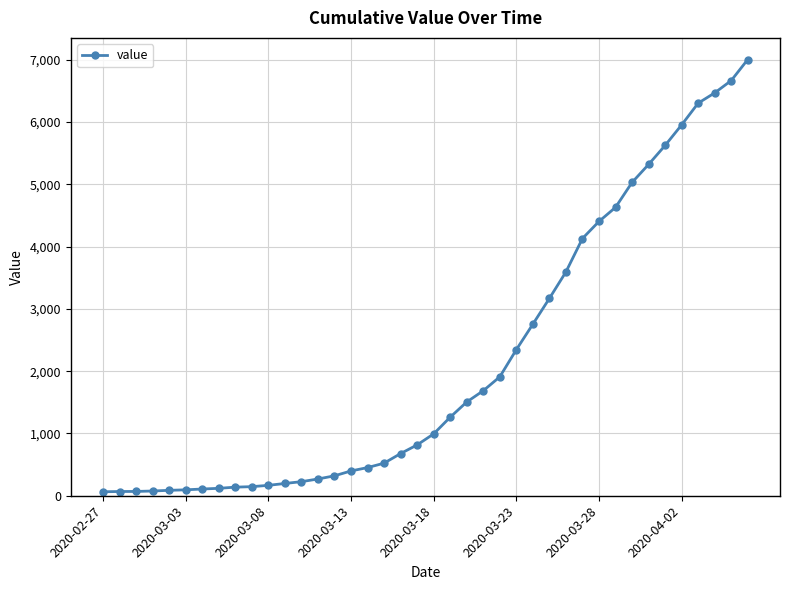

What is the maximum value shown in the chart?

7004